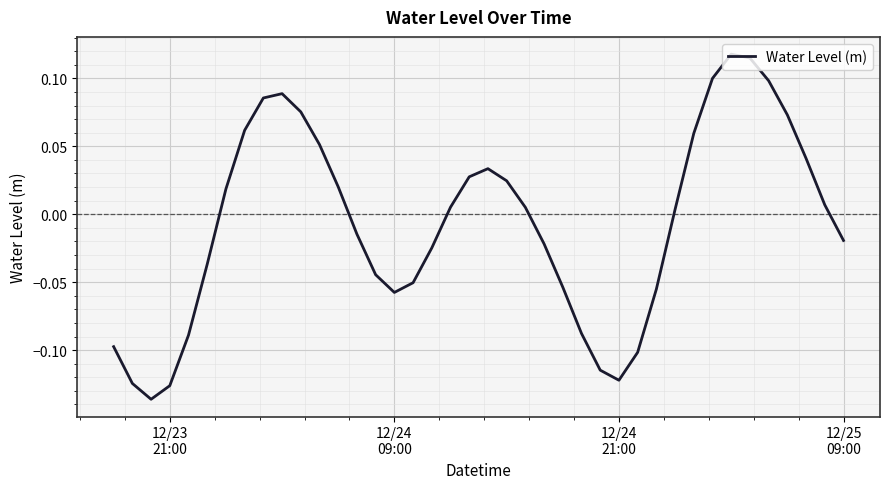

What is the difference between the maximum and minimum values?

0.3